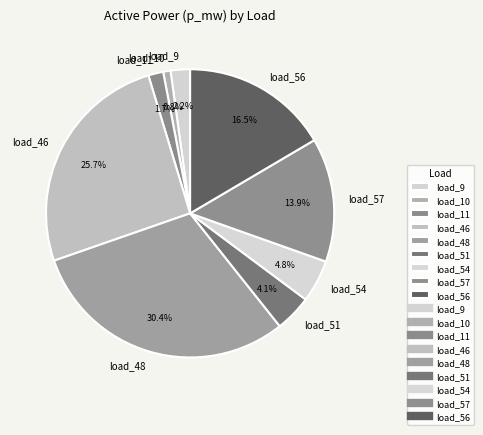

Do load_48 and load_11 together represent more than half of the pie?

No